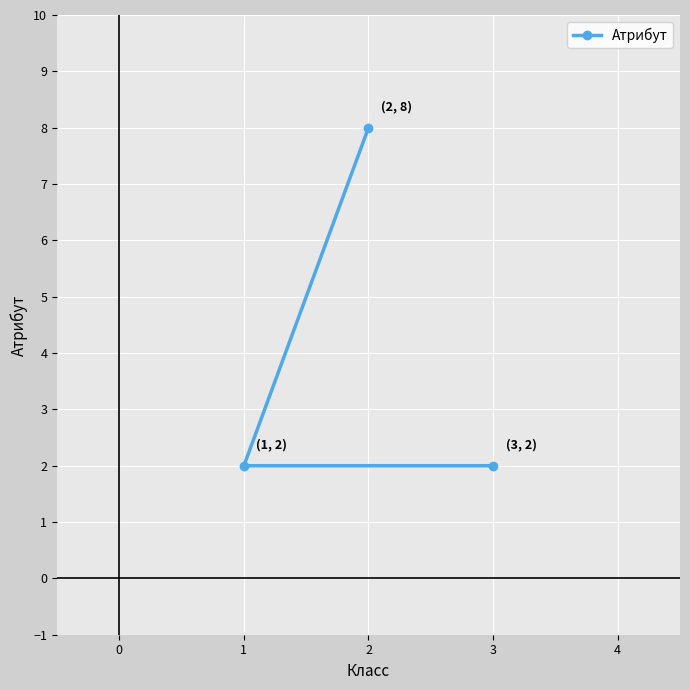

Is it true that the value at 2 is 3?

False